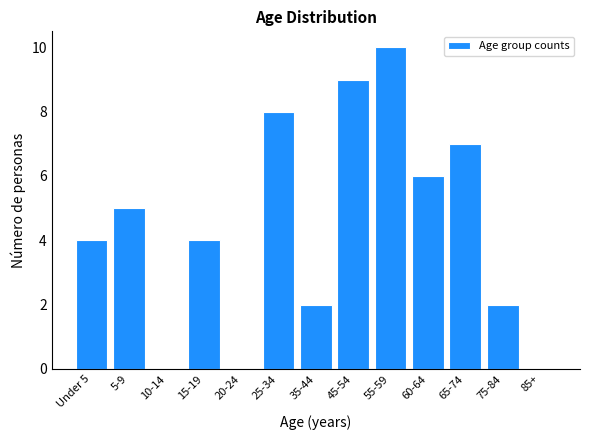

Reading left to right, extract all data points from this chart.

Under 5=4	5-9=5	10-14=0	15-19=4	20-24=0	25-34=8	35-44=2	45-54=9	55-59=10	60-64=6	65-74=7	75-84=2	85+=0